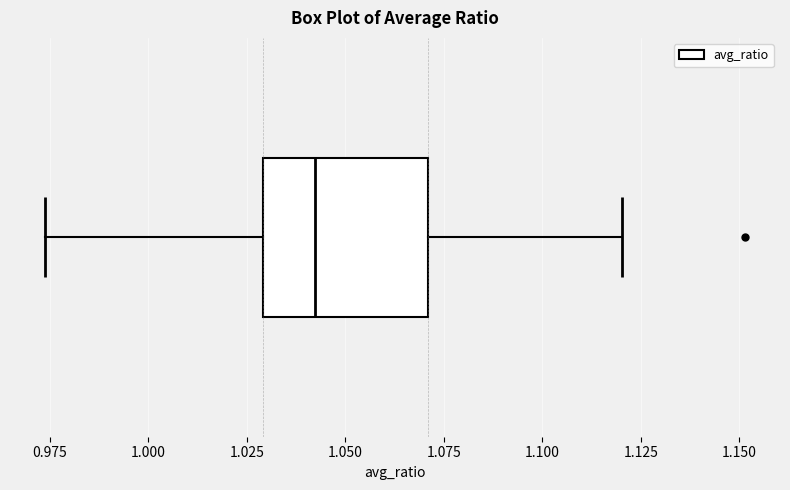

Read this box plot against the x-axis: the position of the median line, the range covered by the box, and the ends of both whiskers. The values are not printed on the chart, so give them approximately, as read against the axis.

median 1.040, box 1.030 to 1.070, whiskers 0.975 to 1.120